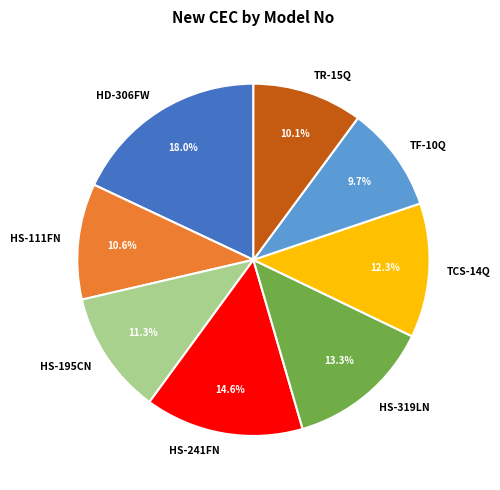

Which has a higher value, HS-241FN or HS-195CN?

HS-241FN